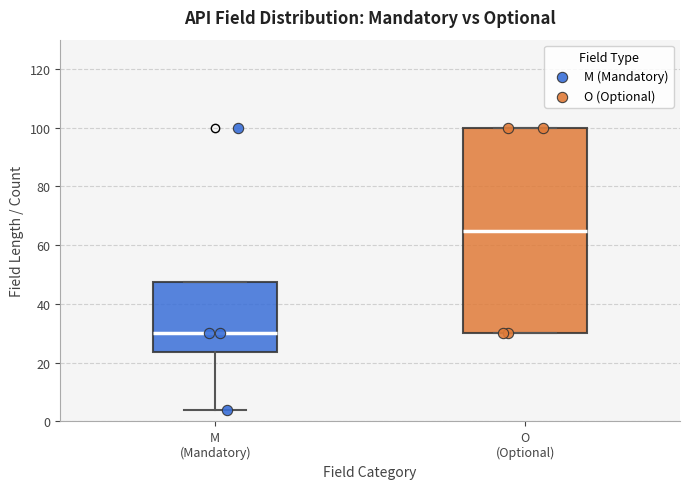

Which box's median line is the lowest?

M (Mandatory)